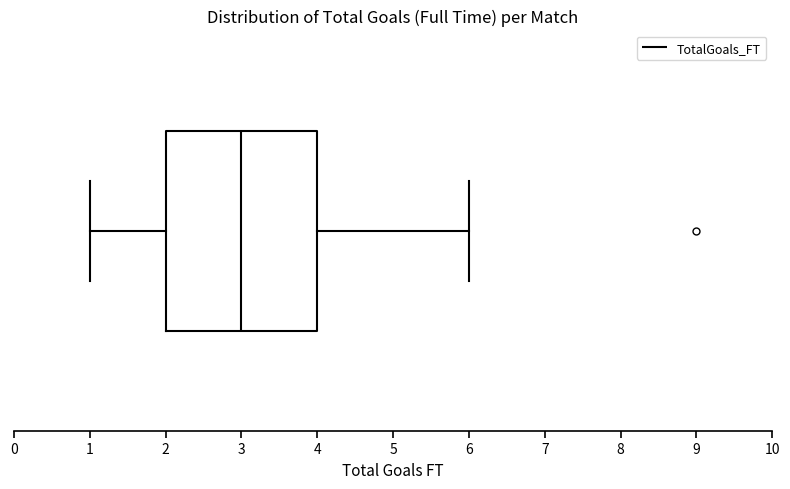

Where does the right whisker of the box end on the x-axis? The values are not printed on the chart, so give them approximately, as read against the axis.

6